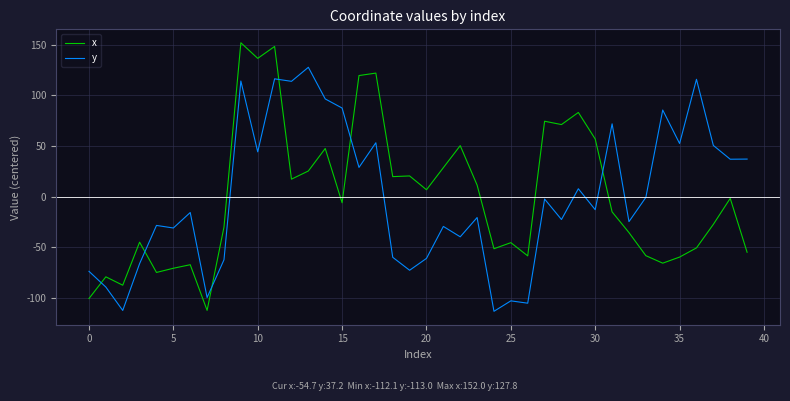

How many values in x are below zero?

22